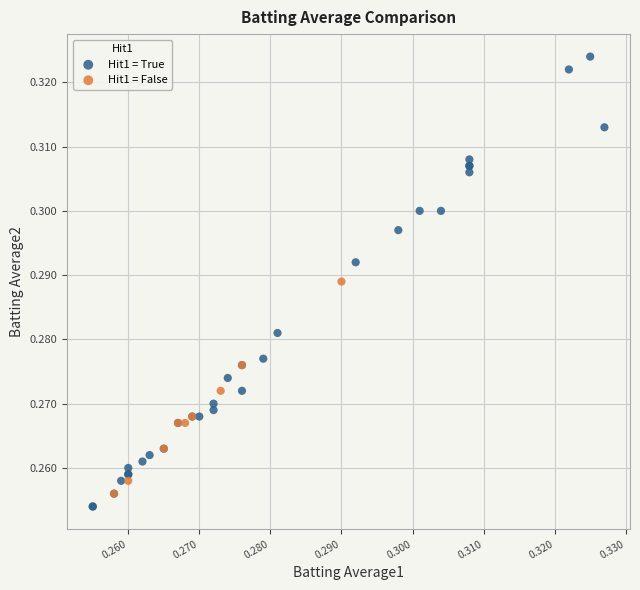

What are all the series names shown in the legend?

Hit1 = True, Hit1 = False